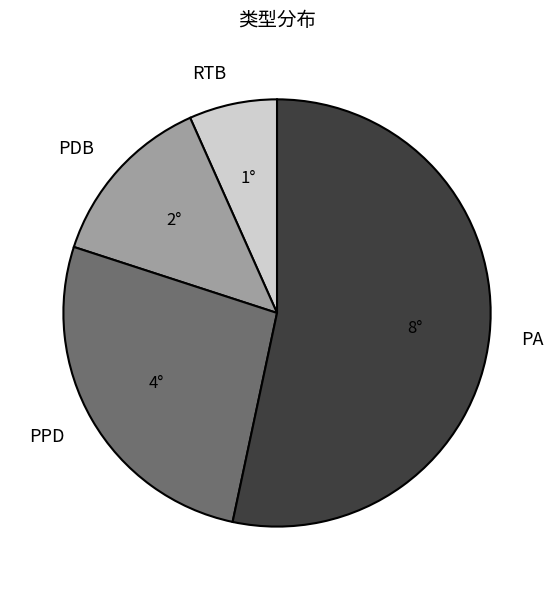

Do PA and RTB together represent more than half of the pie?

Yes